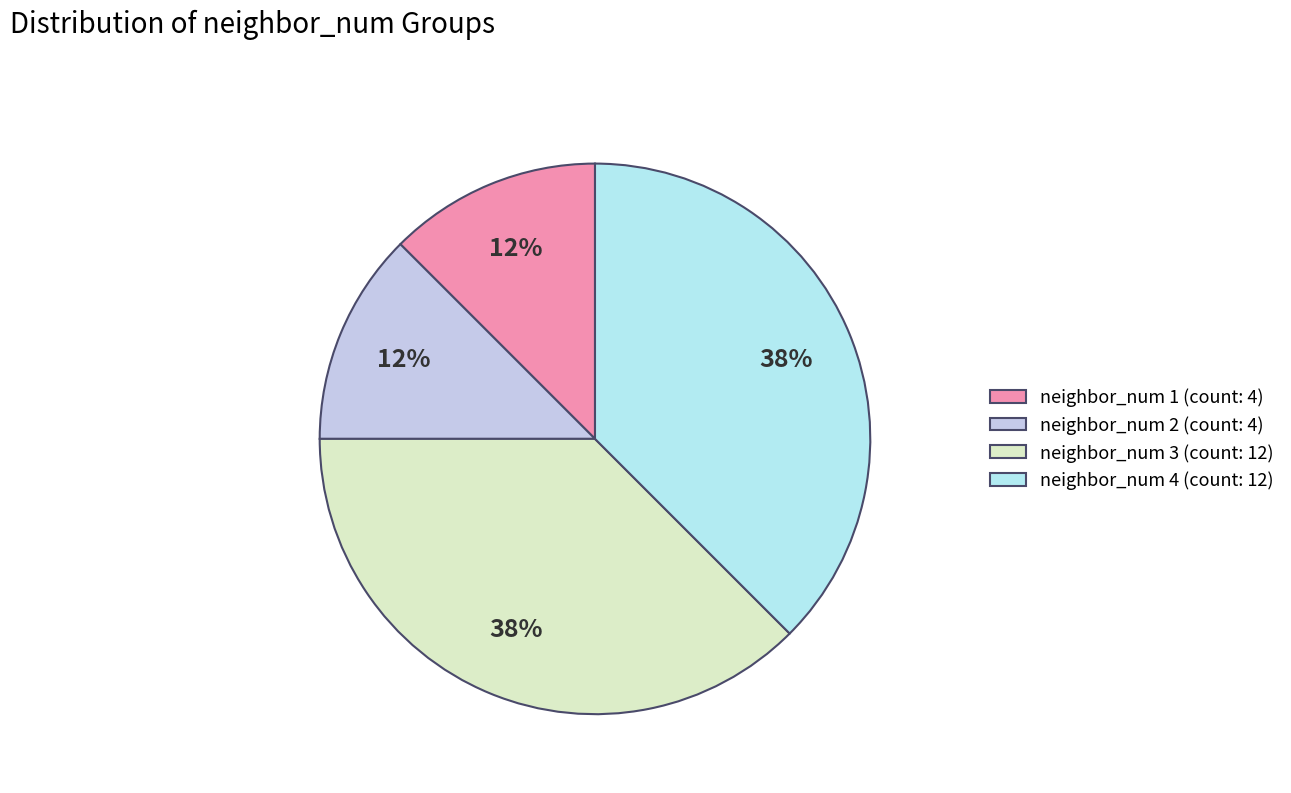

What is the smallest slice in the pie chart?

neighbor_num 1